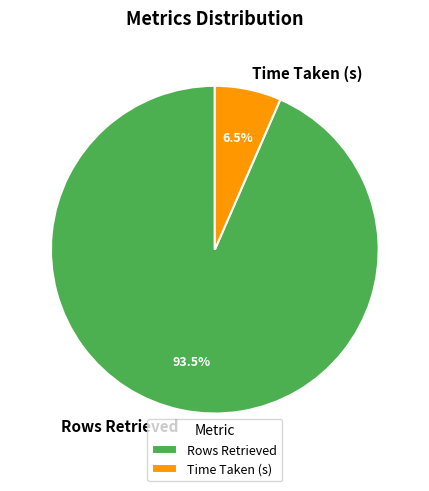

Rank the categories by value from lowest to highest.

Time Taken (s), Rows Retrieved